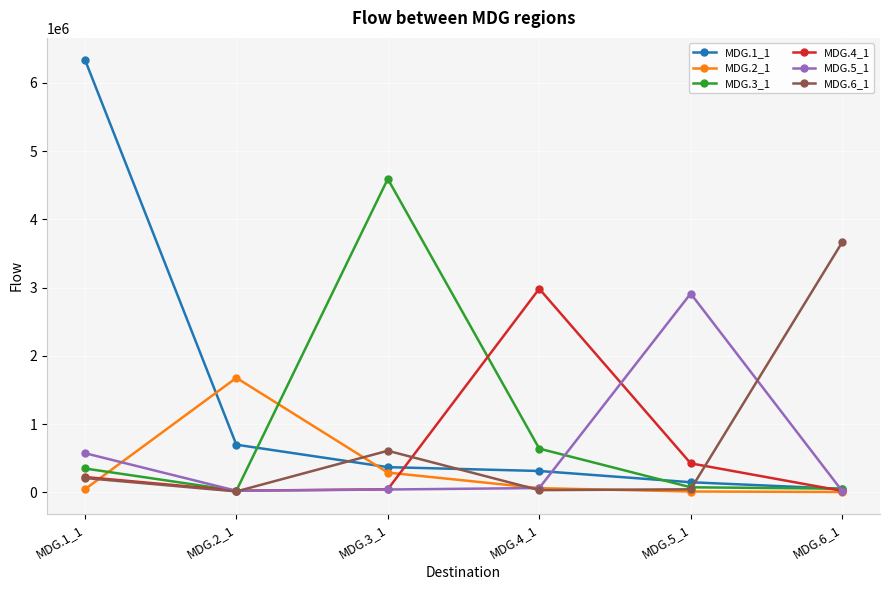

How many data points in MDG.5_1 are less than 64308?

3